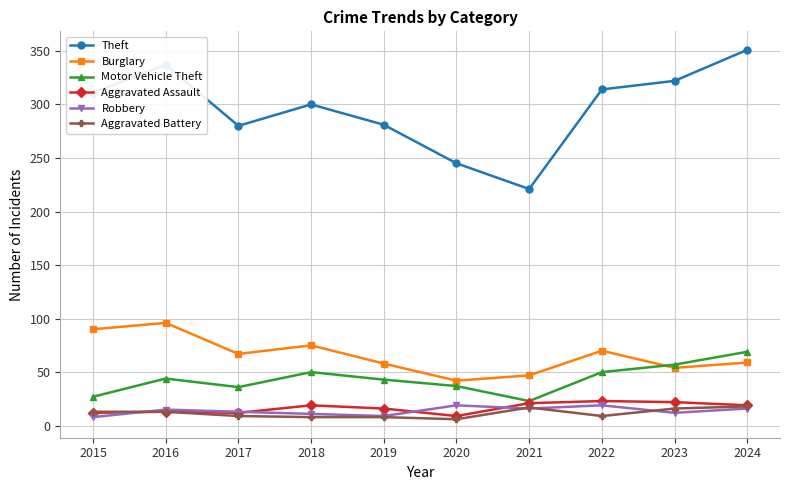

True or false: Theft and Burglary cross at least once.

False